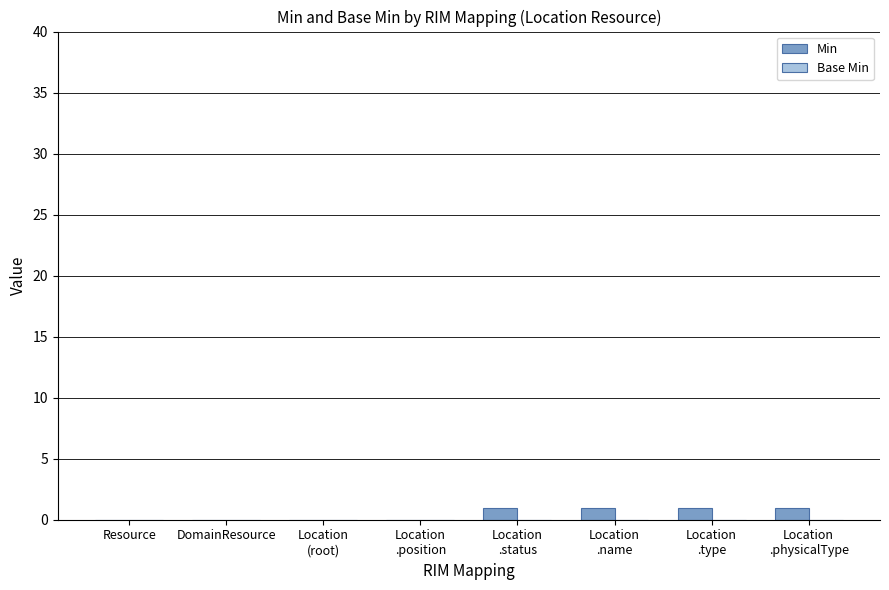

What is the sum of all values?

4